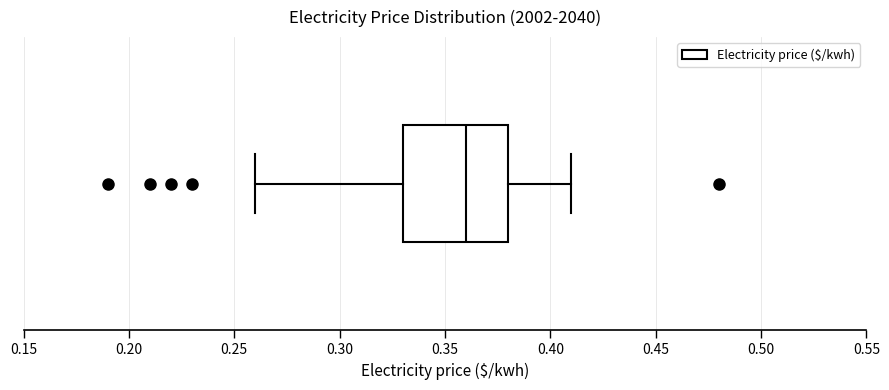

Transcribe this box plot: give where the median line is, the range the box spans, and where the two whiskers end, as read against the x-axis. The values are not printed on the chart, so give them approximately, as read against the axis.

median 0.36, box 0.33 to 0.38, whiskers 0.26 to 0.41